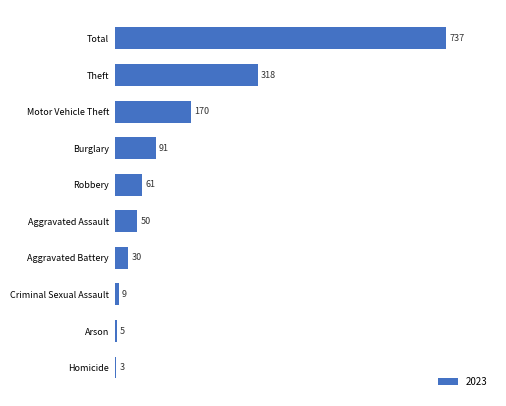

At which category does the chart reach its peak across all series?

Total